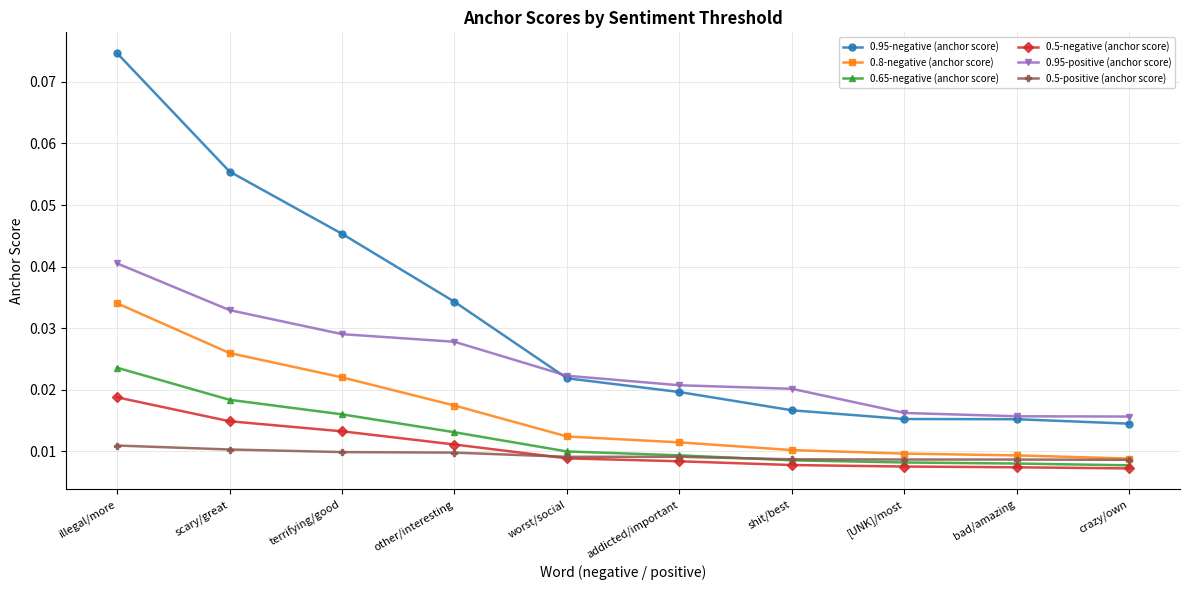

True or false: 0.95-negative (anchor score) has more than 2 interior local peaks.

False